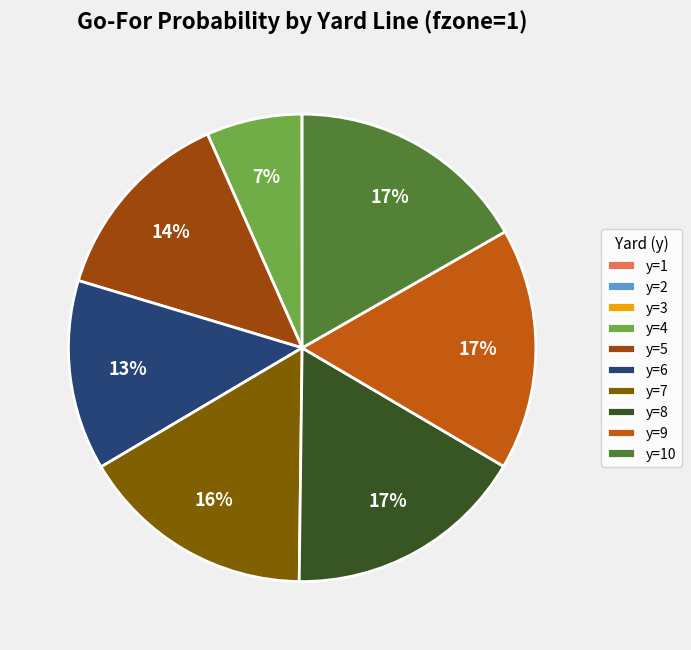

To the nearest percent, what is the average slice percentage?

10%